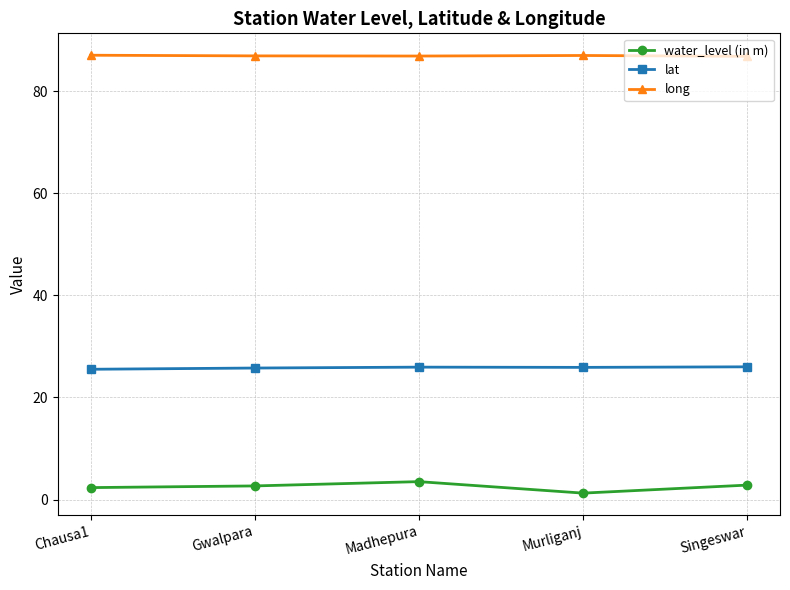

How many series are shown in this chart?

3